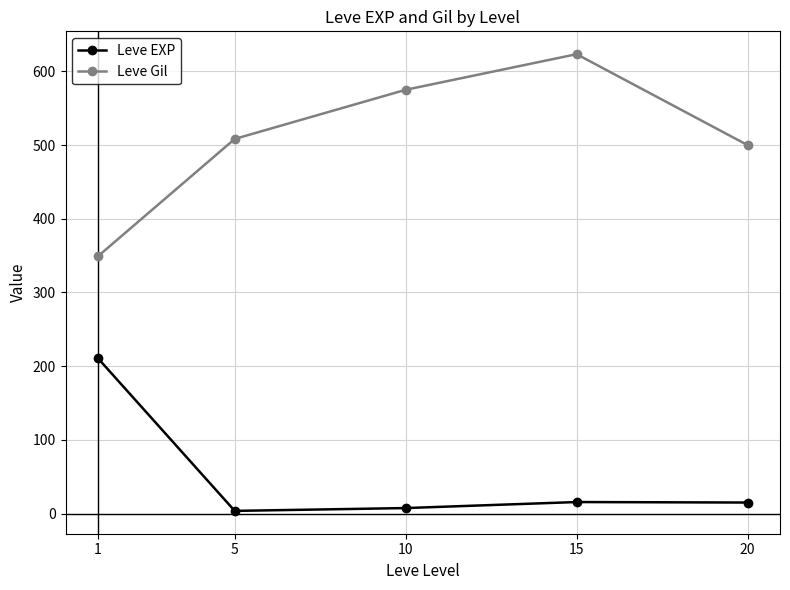

At which label does Leve Gil reach its minimum?

1